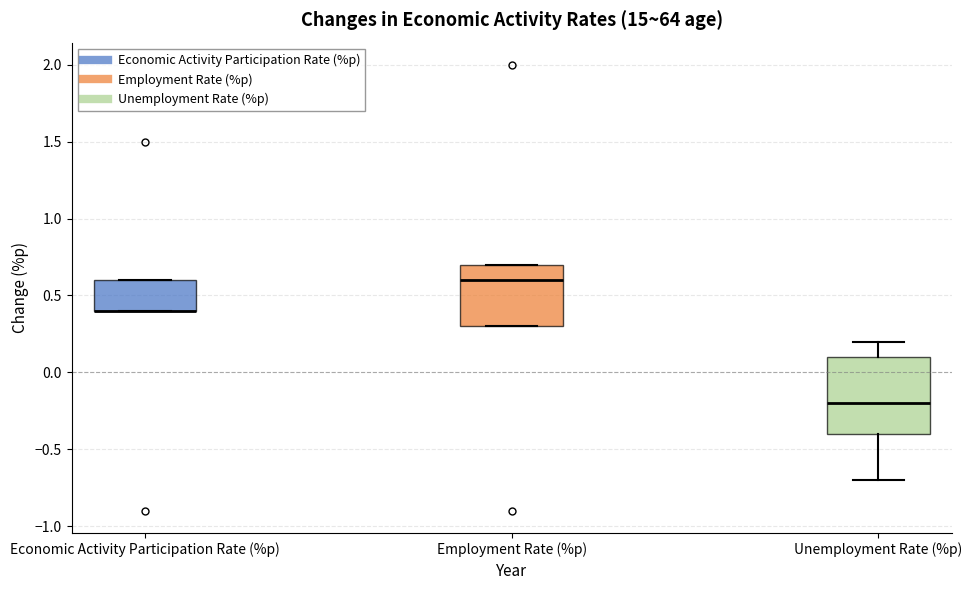

Reading left to right, transcribe this box plot: for each box, give where its median line is, the range the box spans, and where its two whiskers end, as read against the y-axis. The values are not printed on the chart, so give them approximately, as read against the axis.

Economic Activity Participation Rate (%p): median 0.4 (drawn on the box's lower edge), box 0.4 to 0.6, whiskers 0.4 to 0.6
Employment Rate (%p): median 0.6, box 0.3 to 0.7, whiskers 0.3 to 0.7
Unemployment Rate (%p): median -0.2, box -0.4 to 0.1, whiskers -0.7 to 0.2